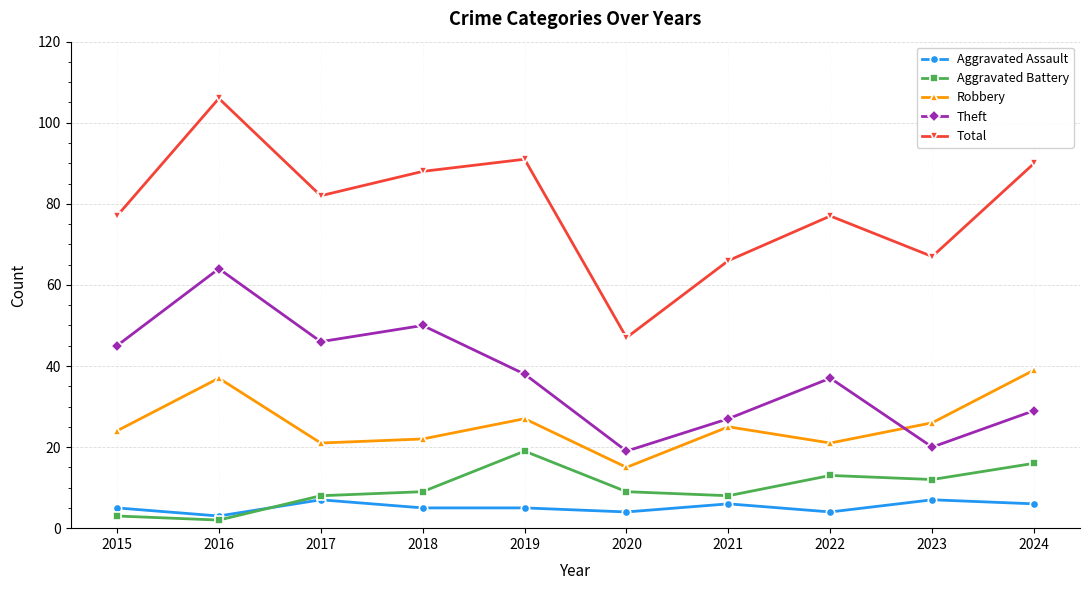

At which category does Aggravated Assault reach its first local valley?

2016